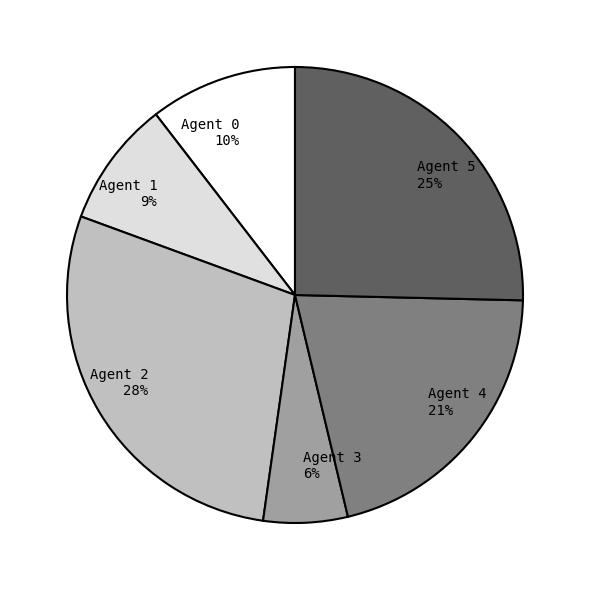

To the nearest percent, what percentage of the pie is Agent 5?

25%